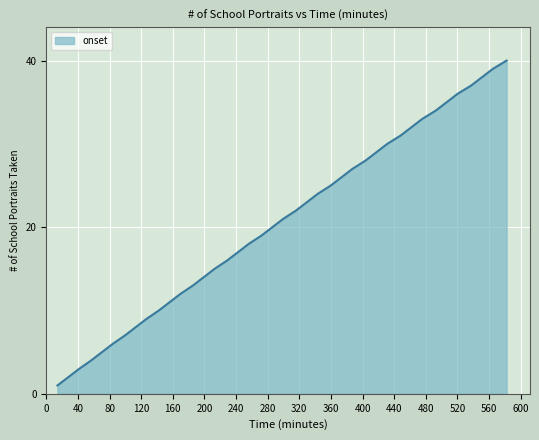

What is the maximum value shown in the chart?

40